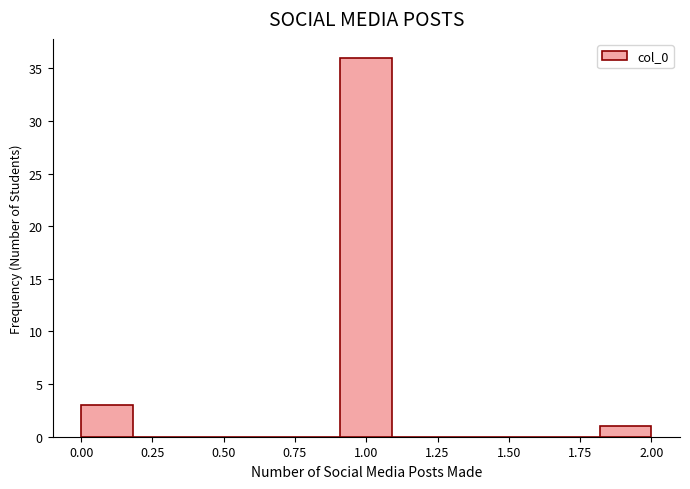

Read against the x-axis, roughly where is the centre of the tallest bar?

1.00